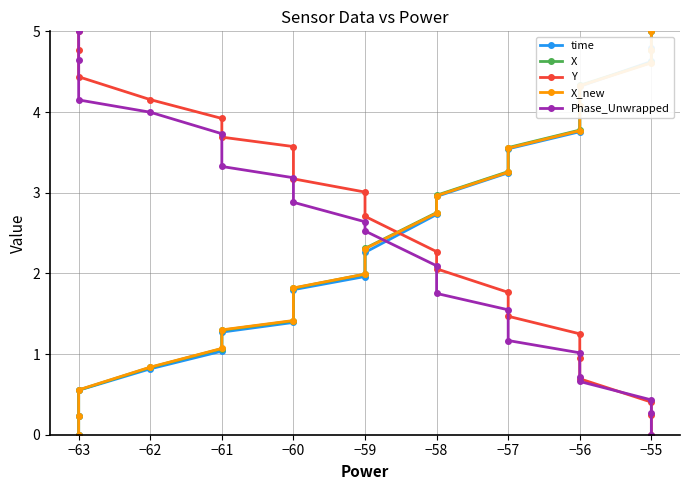

What is the highest value of the Phase_Unwrapped series?

5.0